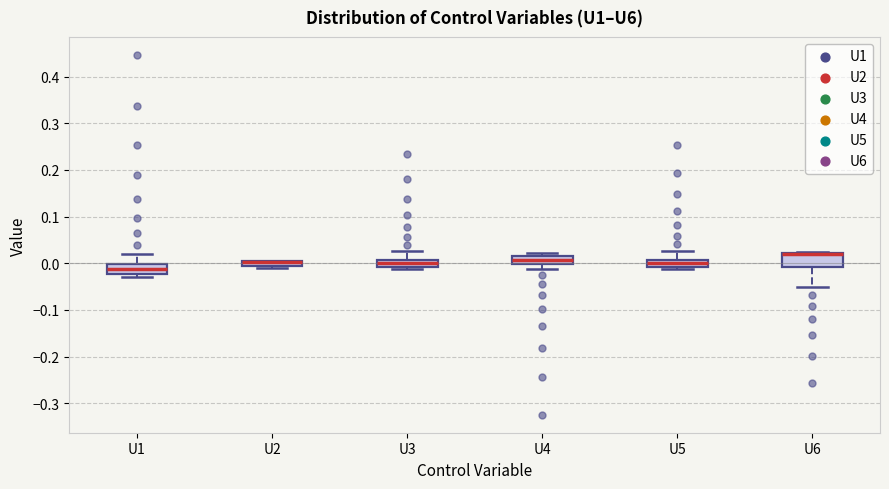

Where does the upper whisker of the box for U5 end on the y-axis? The values are not printed on the chart, so give them approximately, as read against the axis.

0.03